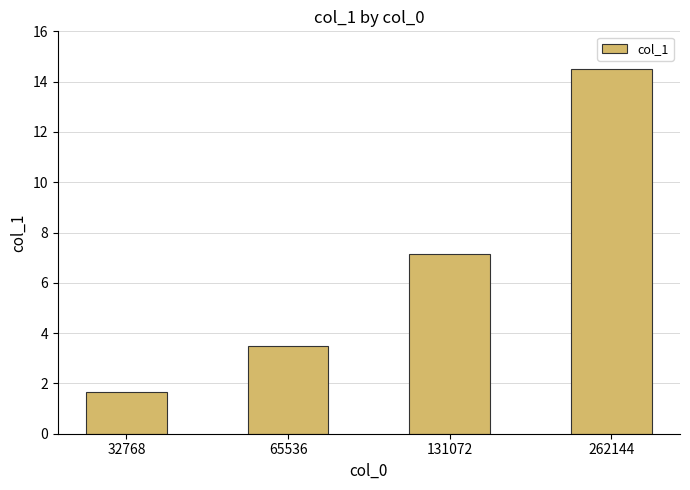

Which has a higher value, 262144 or 65536?

262144